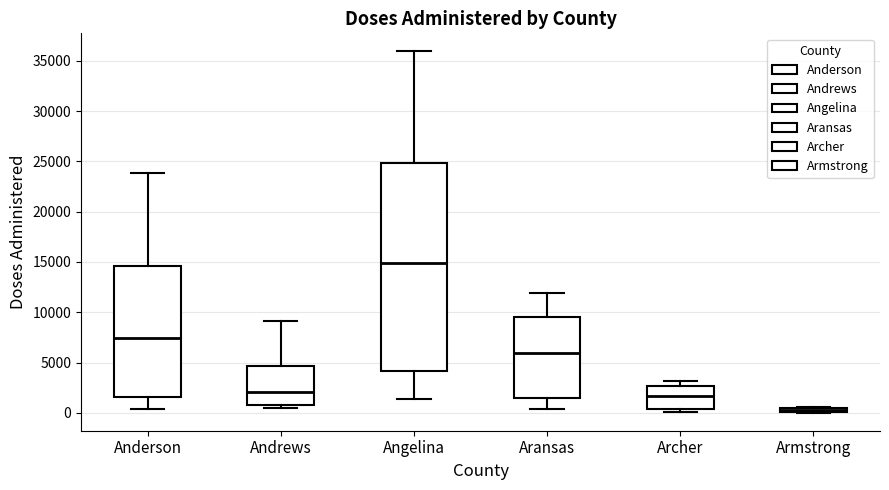

Comparing the boxes themselves (not the whiskers), which one is the tallest?

Angelina